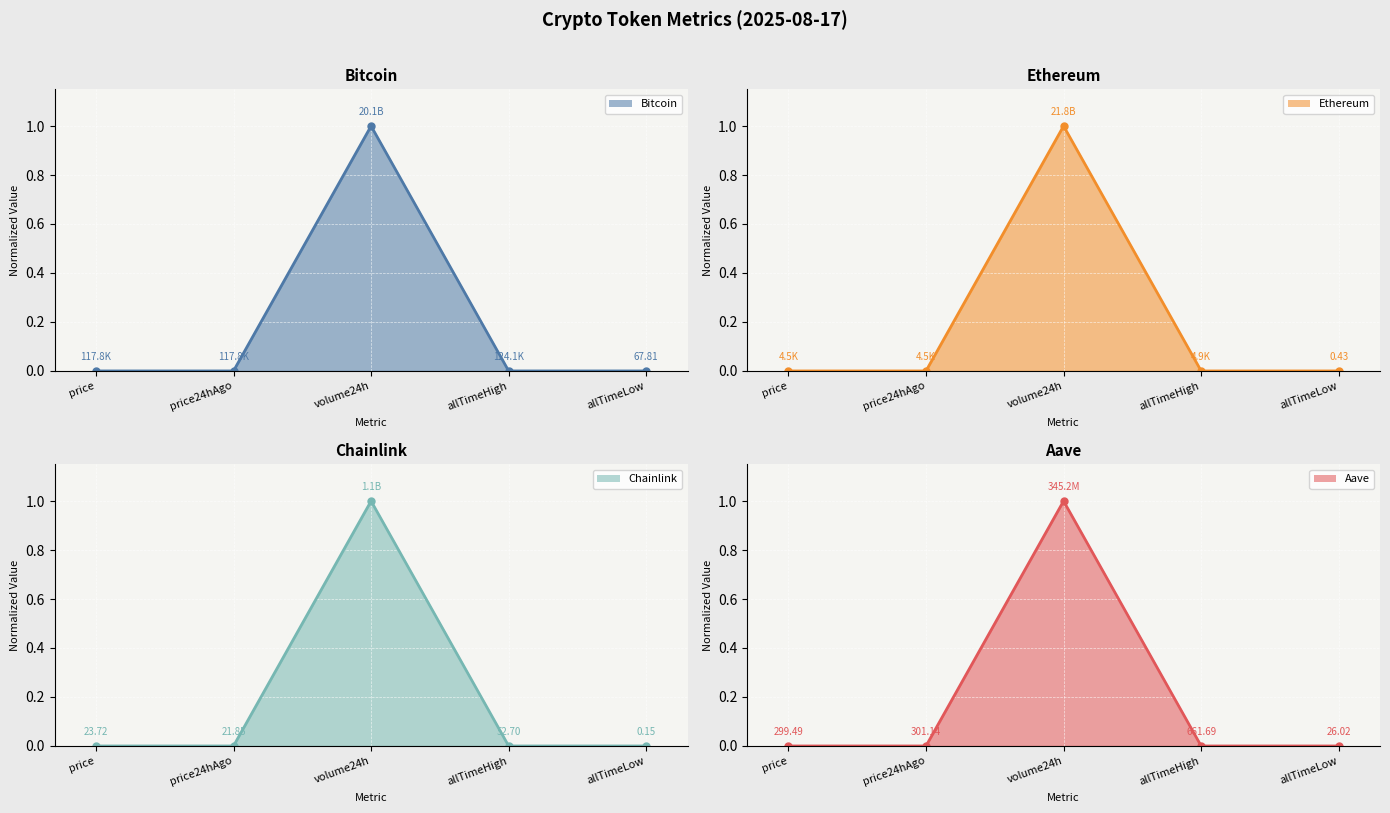

List the labels in order of Ethereum (line) value, largest first.

volume24h, allTimeHigh, price, price24hAgo, allTimeLow